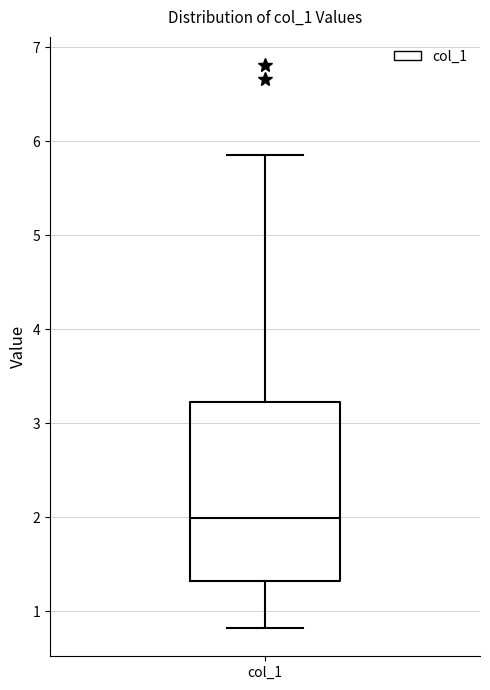

Where is the upper edge of the box for col_1 on the y-axis? The values are not printed on the chart, so give them approximately, as read against the axis.

3.2